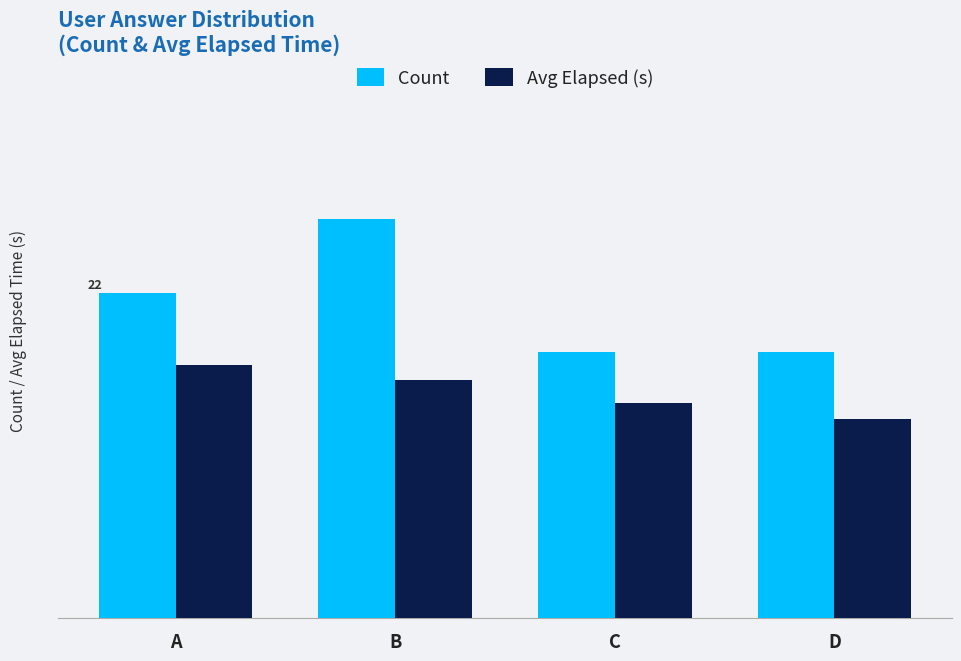

Does the chart contain stacked bars?

No